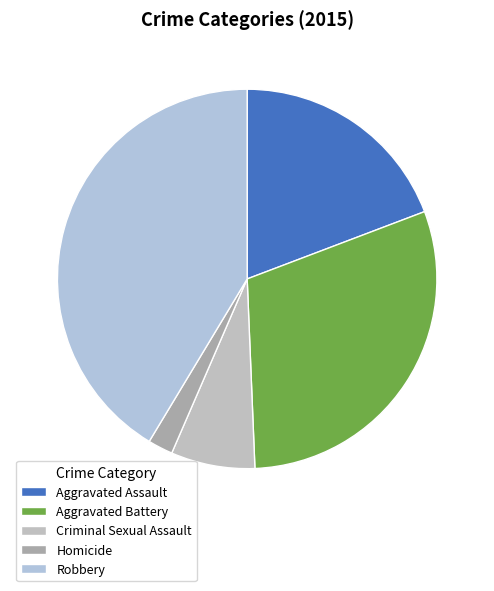

To the nearest percent, what is the difference between the Homicide and Criminal Sexual Assault slice percentages?

5%